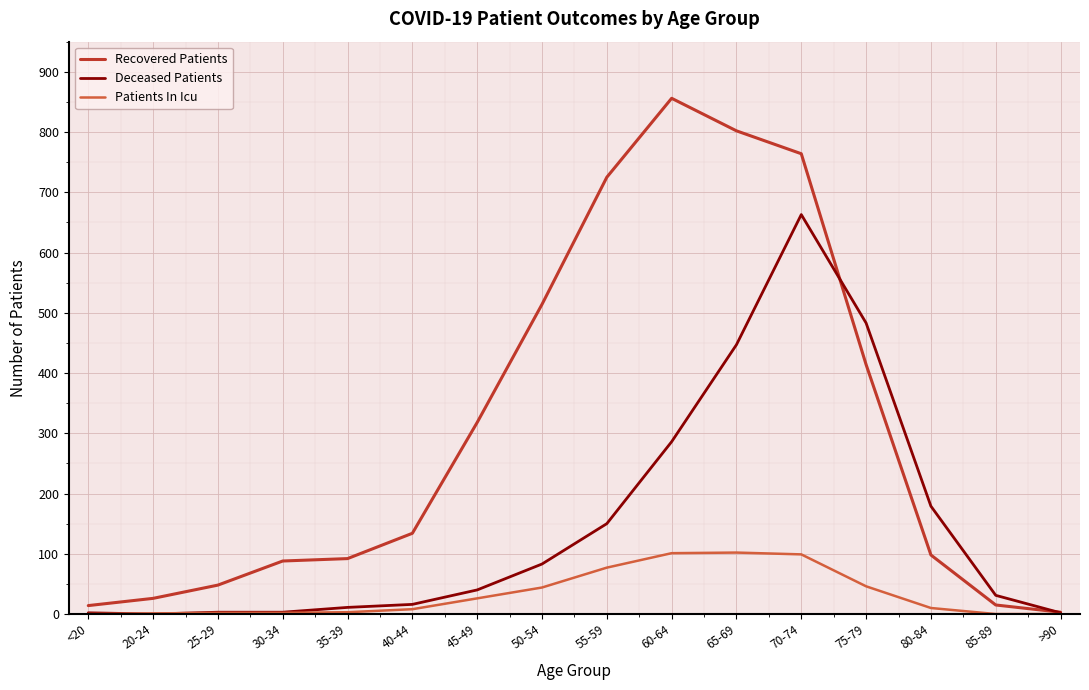

What value does the Deceased Patients series have at 30-34?

3